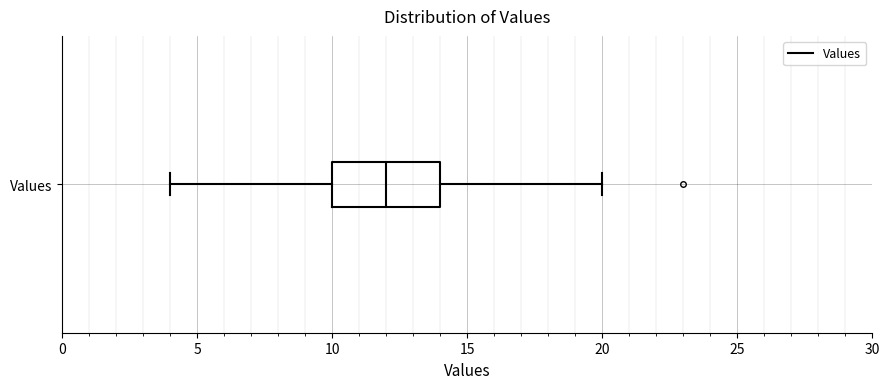

Transcribe this box plot: give where the median line is, the range the box spans, and where the two whiskers end, as read against the x-axis. The values are not printed on the chart, so give them approximately, as read against the axis.

median 12, box 10 to 14, whiskers 4 to 20